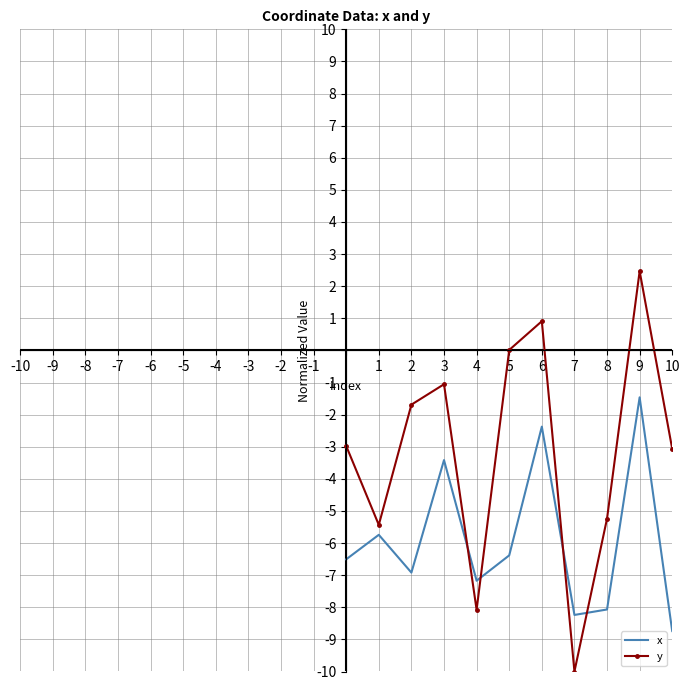

Which series has the largest total across all categories?

y